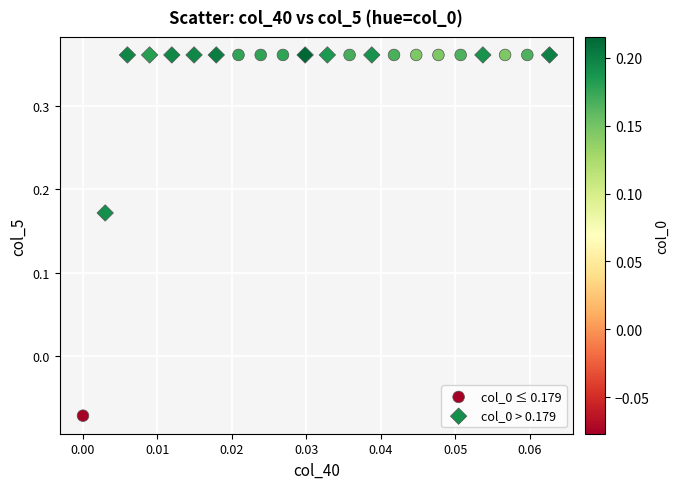

Which series contains the lowest Y value?

col_0 ≤ 0.179